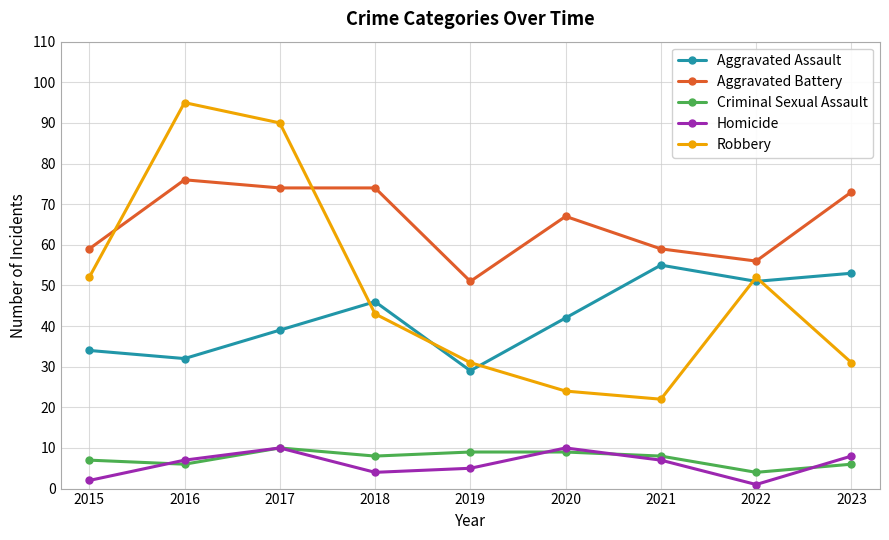

Is this an area chart (filled region under the line)?

No